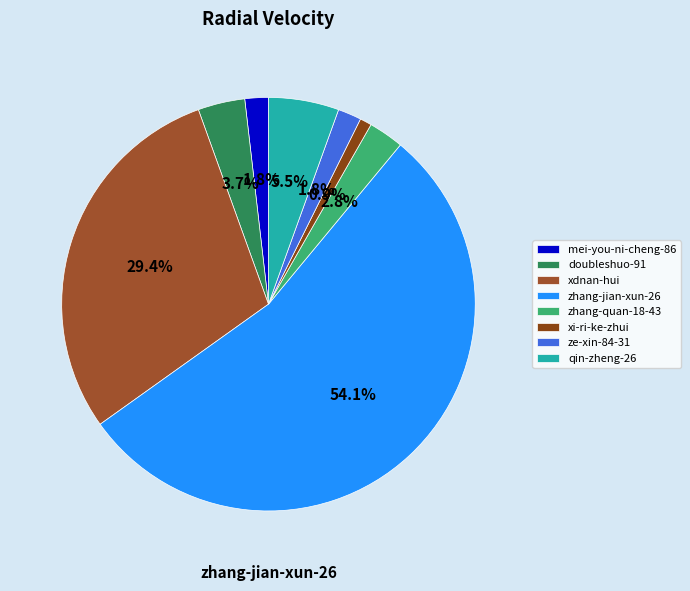

Which slice is the smallest?

xi-ri-ke-zhui